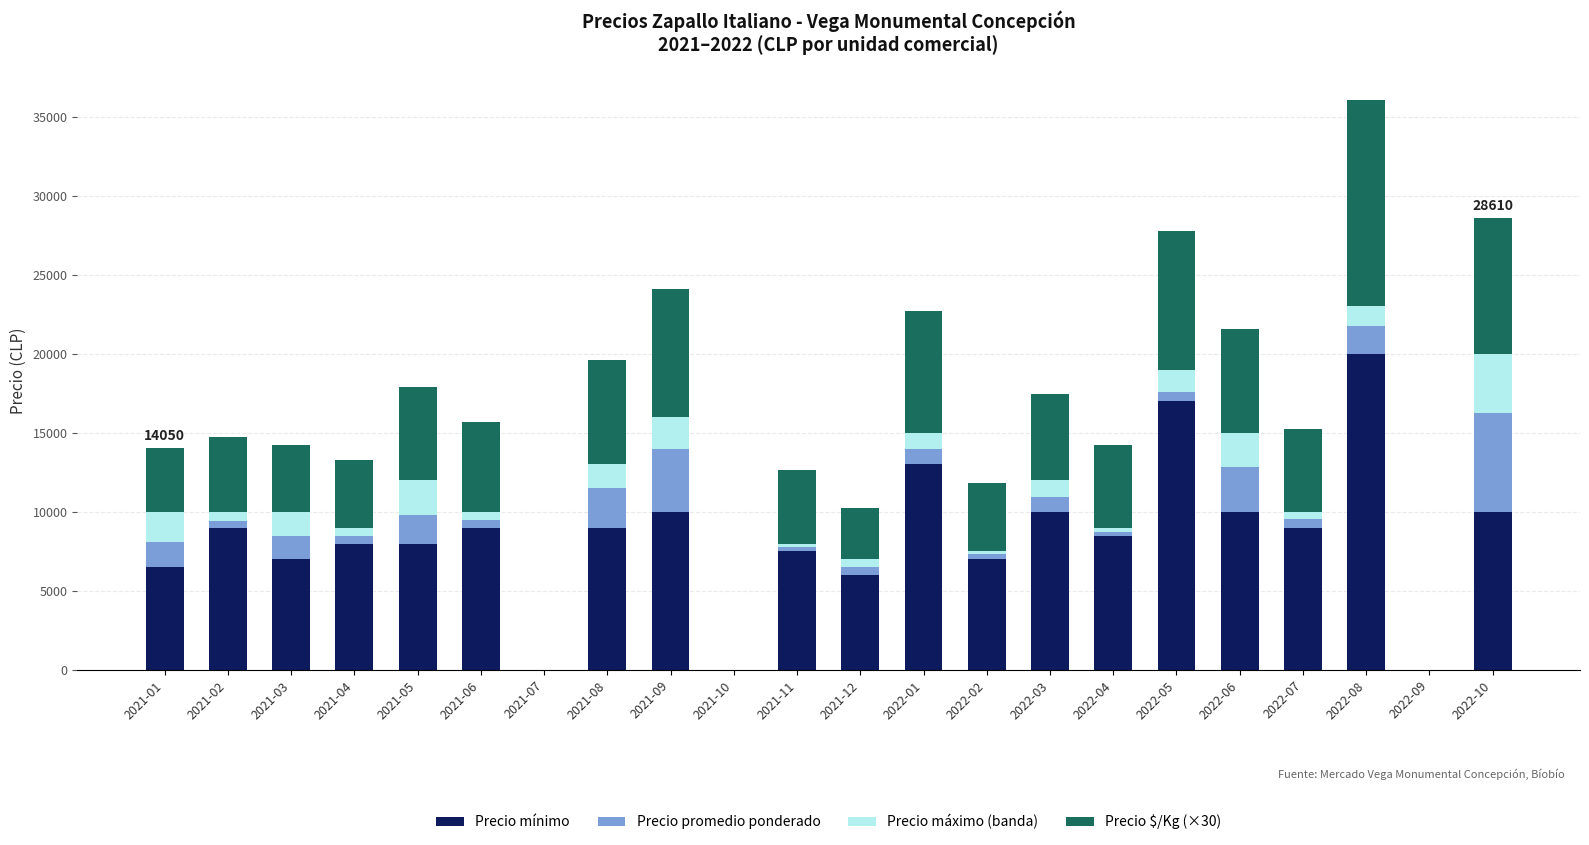

At which category is the sum across all series the highest?

2022-08